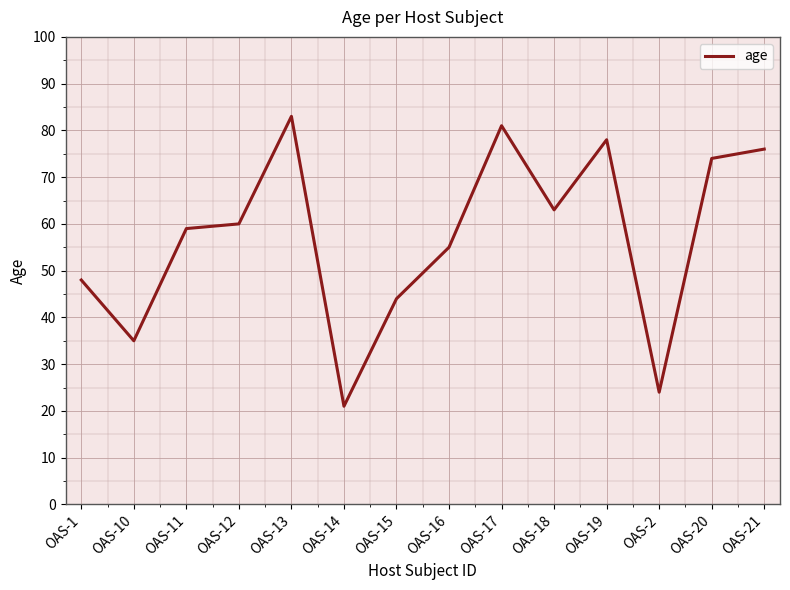

Reading left to right, transcribe all the data shown in this chart.

48	35	59	60	83	21	44	55	81	63	78	24	74	76